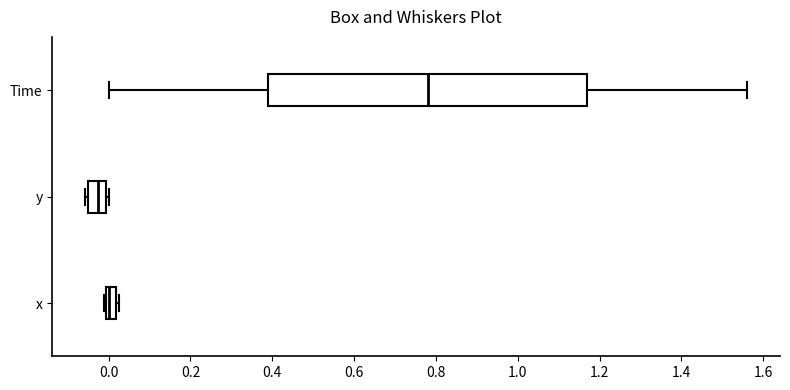

Which box has the furthest to the left median line?

y